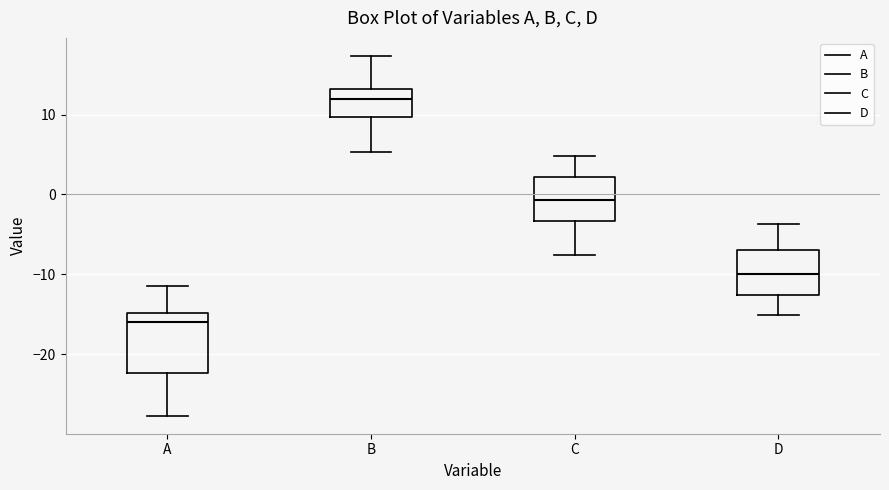

Comparing the boxes themselves (not the whiskers), which one is the tallest?

A